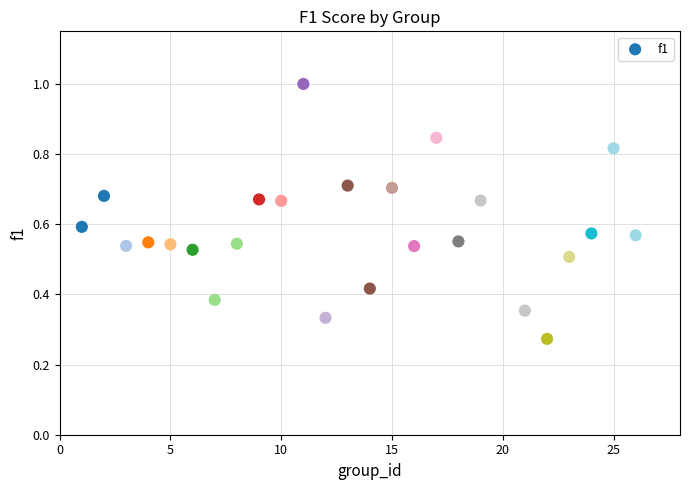

What is the range of X values (max minus min)?

25.0